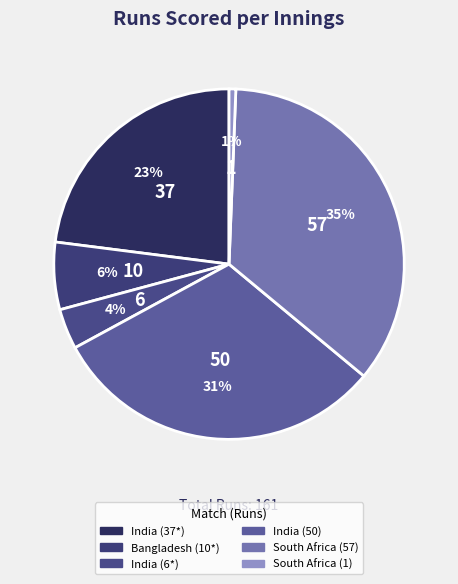

To the nearest percent, what is the difference between the South Africa (1) and India (37*) slice percentages?

22%